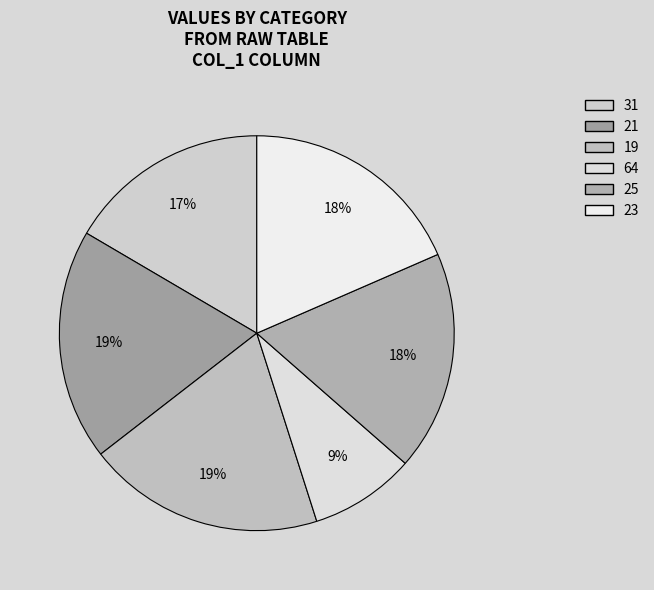

Is there any slice that represents more than half of the pie?

No